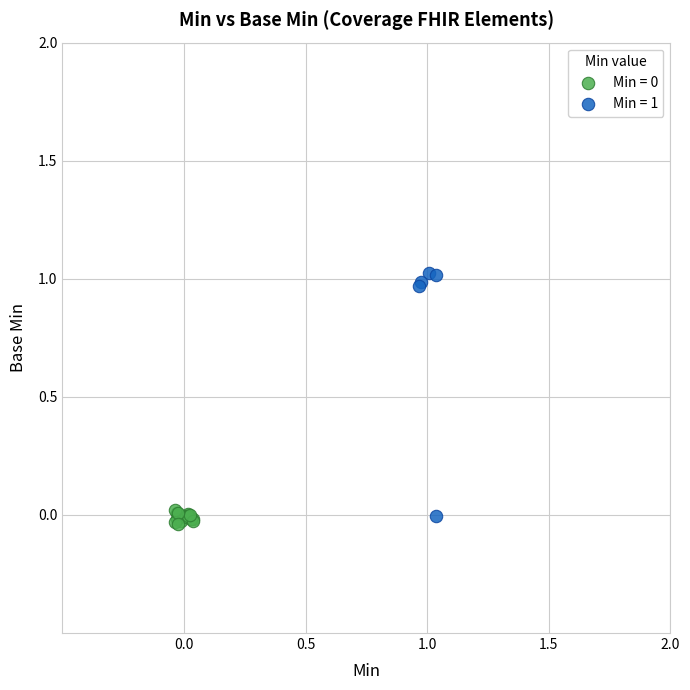

Which series has the largest Y range (max minus min)?

Min = 1